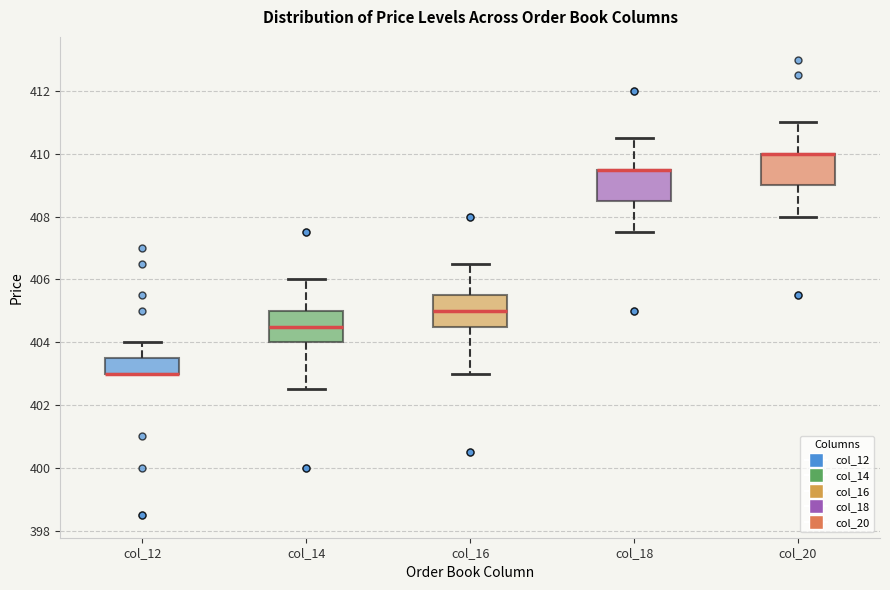

Reading left to right, read every box against the y-axis: the position of its median line, the range the box covers, and the ends of its whiskers. The values are not printed on the chart, so give them approximately, as read against the axis.

col_12: median 403.0 (drawn on the box's lower edge), box 403.0 to 403.6, whiskers 403.0 to 404.0
col_14: median 404.6, box 404.0 to 405.0, whiskers 402.6 to 406.0
col_16: median 405.0, box 404.6 to 405.6, whiskers 403.0 to 406.6
col_18: median 409.6 (drawn on the box's upper edge), box 408.6 to 409.6, whiskers 407.6 to 410.6
col_20: median 410.0 (drawn on the box's upper edge), box 409.0 to 410.0, whiskers 408.0 to 411.0